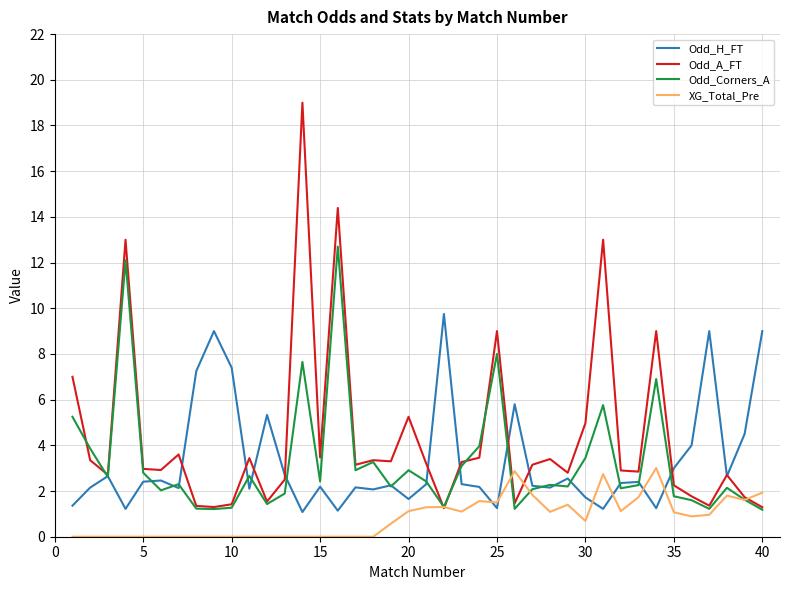

Which series has the widest spread of values?

Odd_A_FT